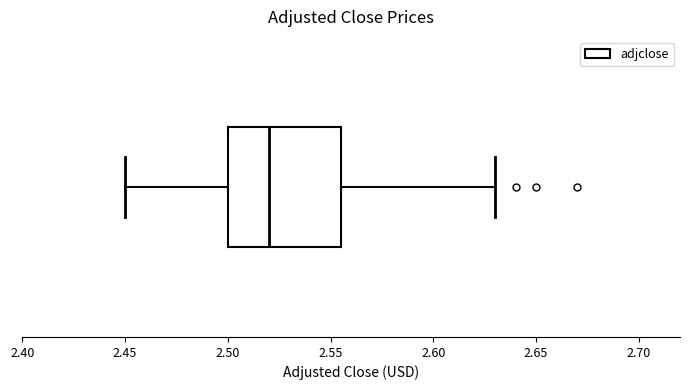

Read this box plot against the x-axis: the position of the median line, the range covered by the box, and the ends of both whiskers. The values are not printed on the chart, so give them approximately, as read against the axis.

median 2.520, box 2.500 to 2.555, whiskers 2.450 to 2.630